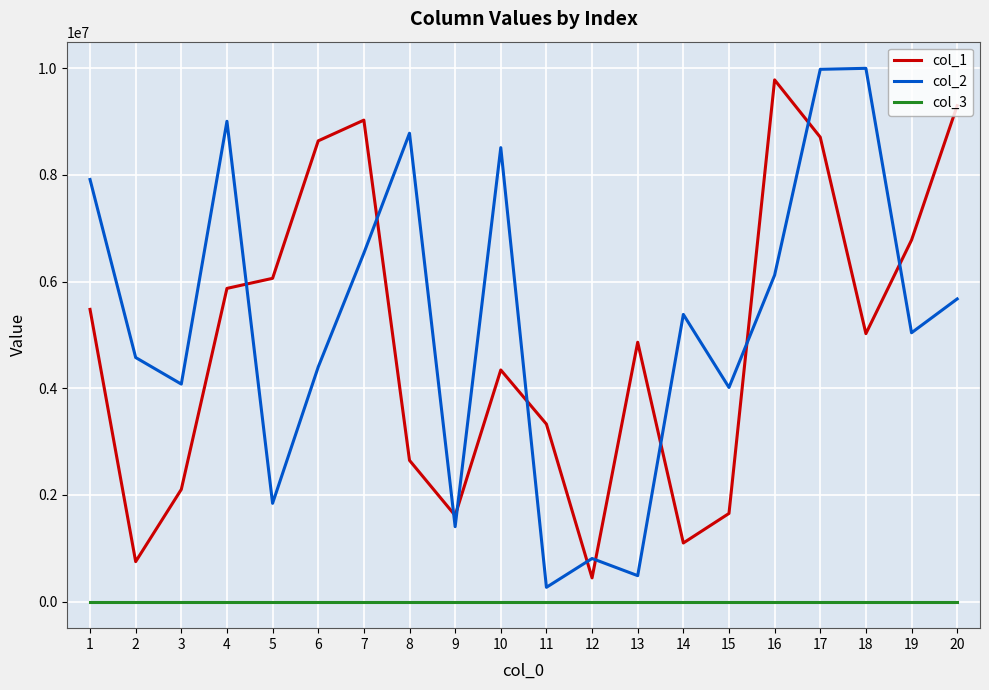

Is the value of col_3 at 11 greater than the value of col_2 at 19?

No